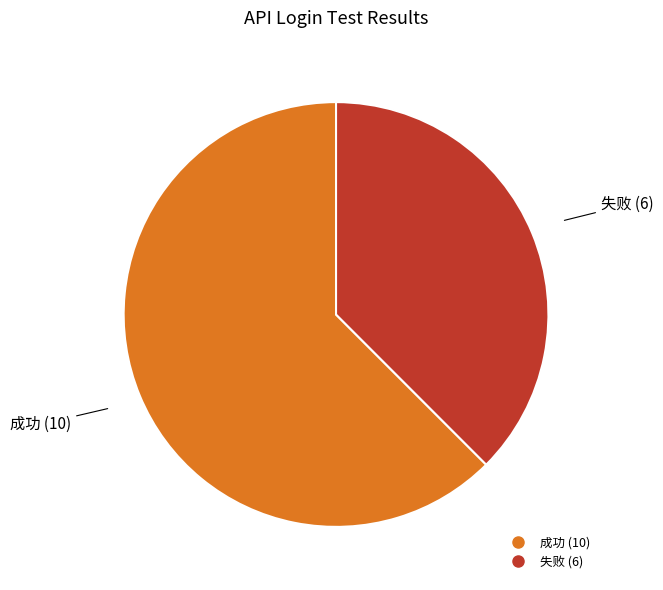

Is the sum of 成功 and 失败 greater than half?

Yes